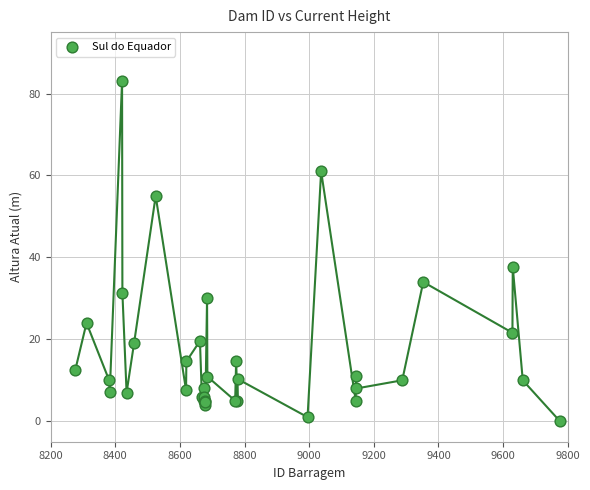

What Y value in the scatter plot is closest to 41?

37.7